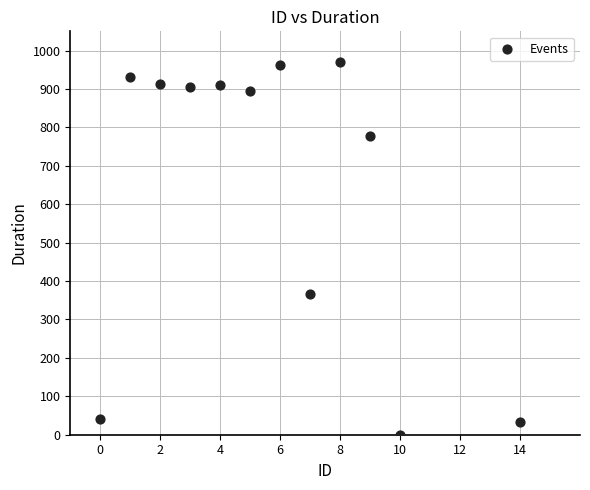

What is the average Y value?

642